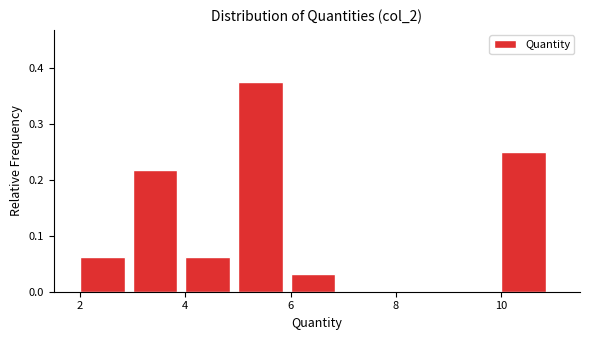

Which range on the x-axis has the tallest bar?

5 to 6